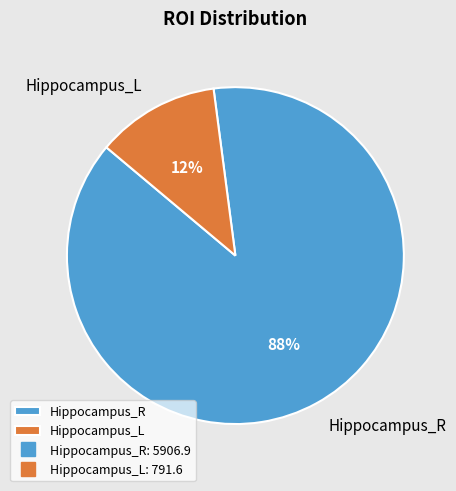

How many slices are in this pie chart?

2